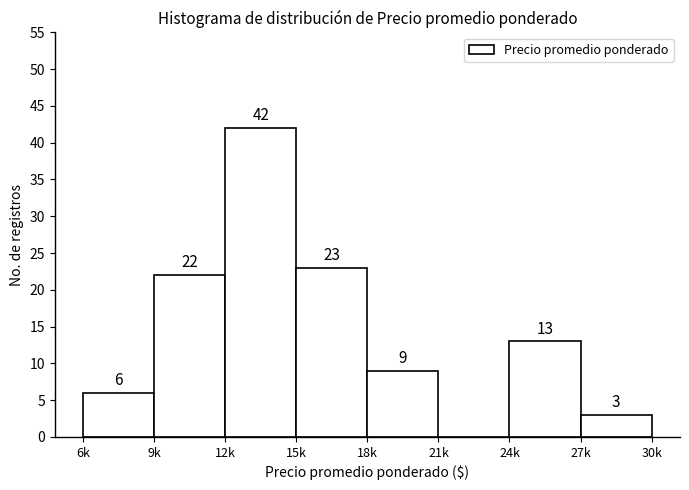

Reading right to left, what are all the values shown in this chart?

27k=3	24k=13	21k=0	18k=9	15k=23	12k=42	9k=22	6k=6